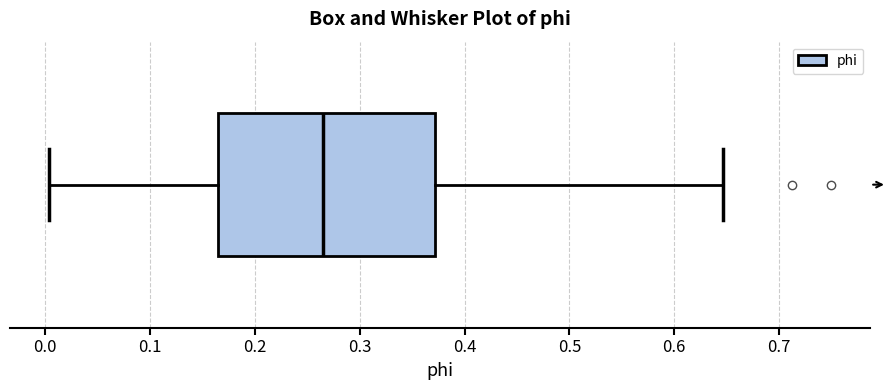

Where does the left whisker of the box end on the x-axis? The values are not printed on the chart, so give them approximately, as read against the axis.

0.00